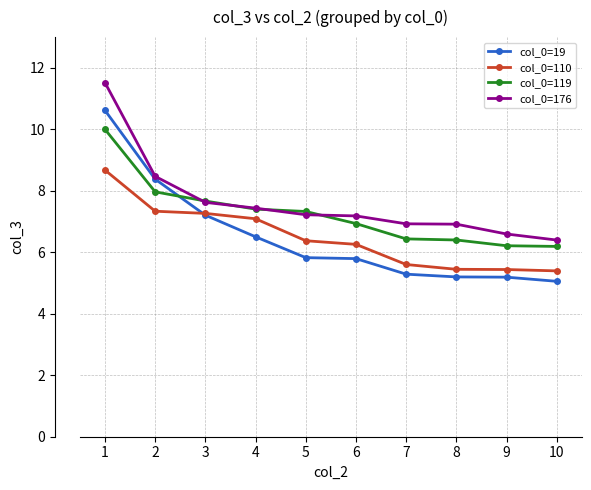

Which series has the widest spread of values?

col_0=19